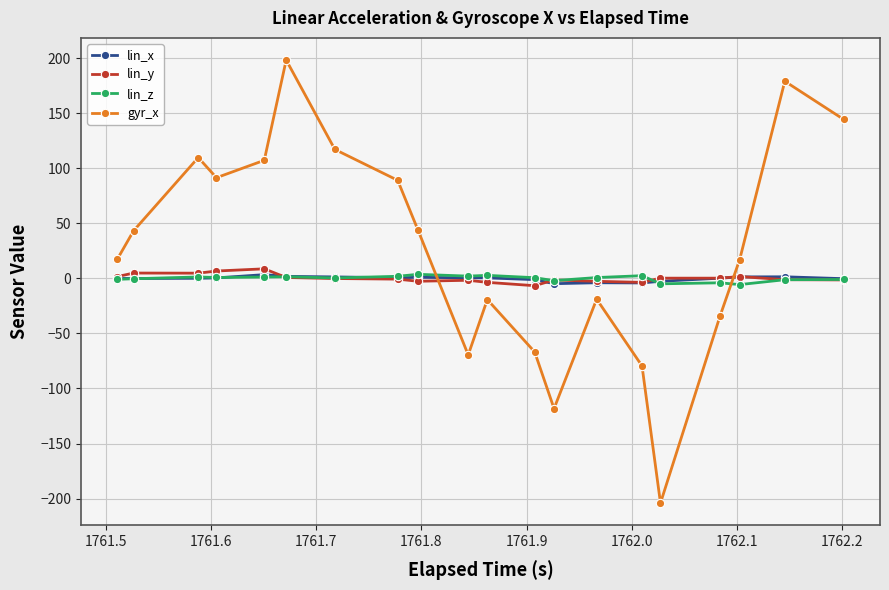

Which series ends up on top after the final intersection of gyr_x and lin_z?

gyr_x